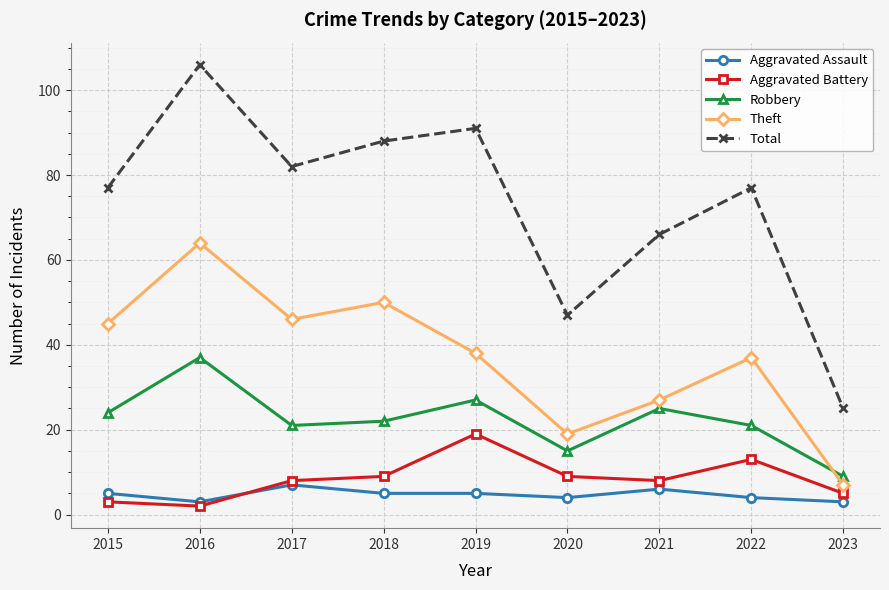

The Robbery series shows 25 at 2021. True or false?

True